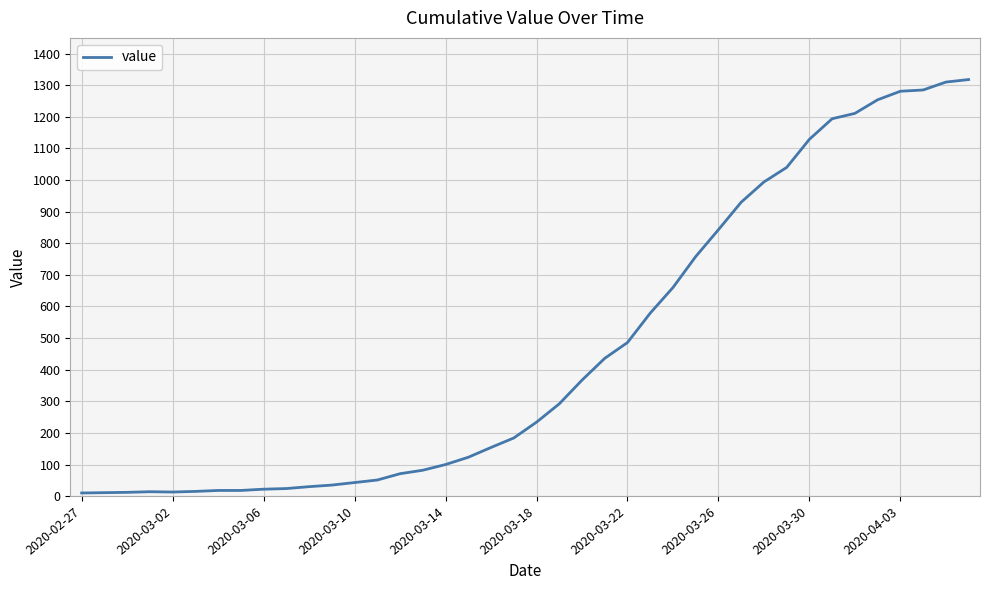

What is the greatest value displayed?

1318